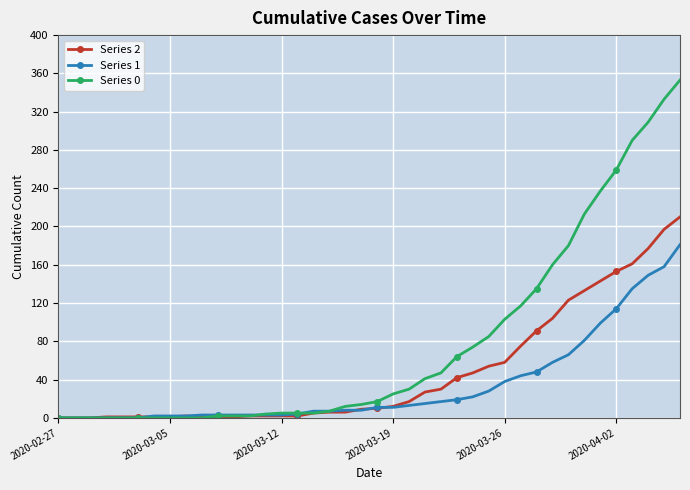

Which series has the widest spread of values?

Series 0